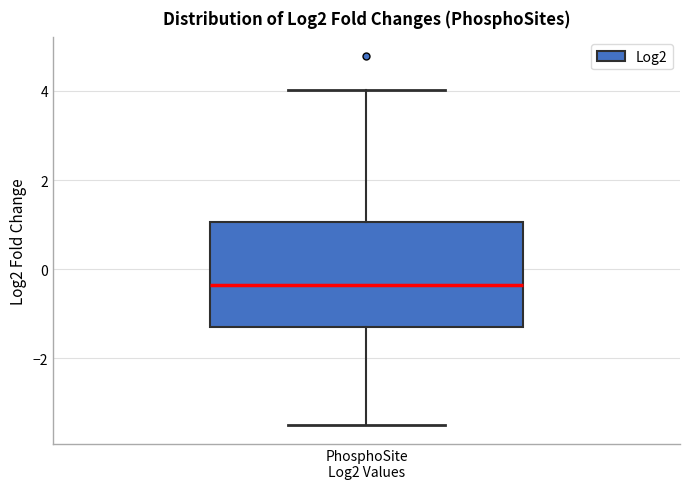

Where does the upper whisker of the box for PhosphoSite Log2 Values end on the y-axis? The values are not printed on the chart, so give them approximately, as read against the axis.

4.0